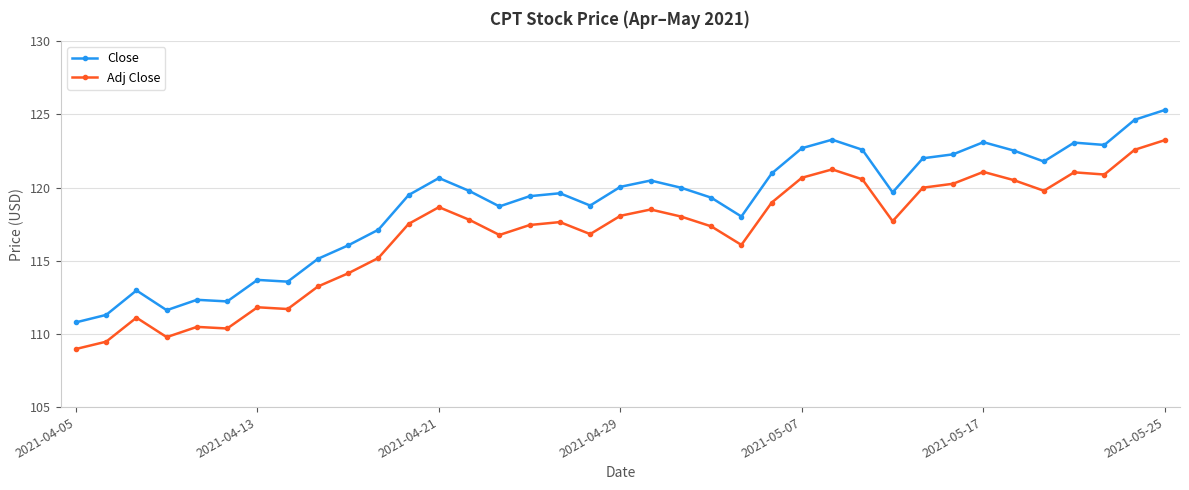

What is the value of the Adj Close point at the 16th from the left?

117.4